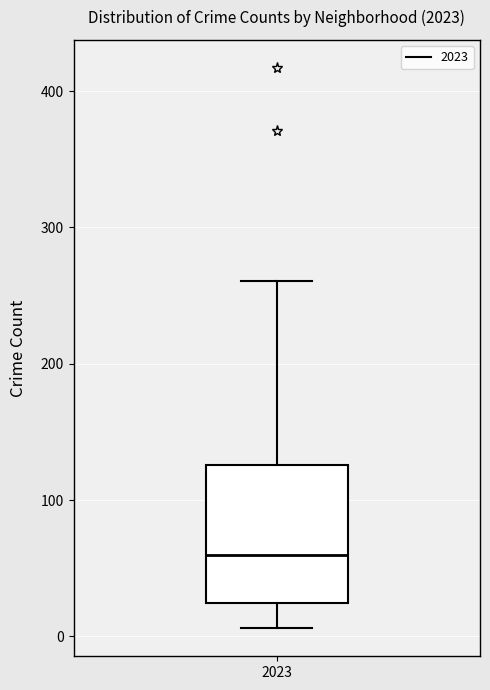

Where does the lower whisker of the box at x = 2023 end on the y-axis? The values are not printed on the chart, so give them approximately, as read against the axis.

10